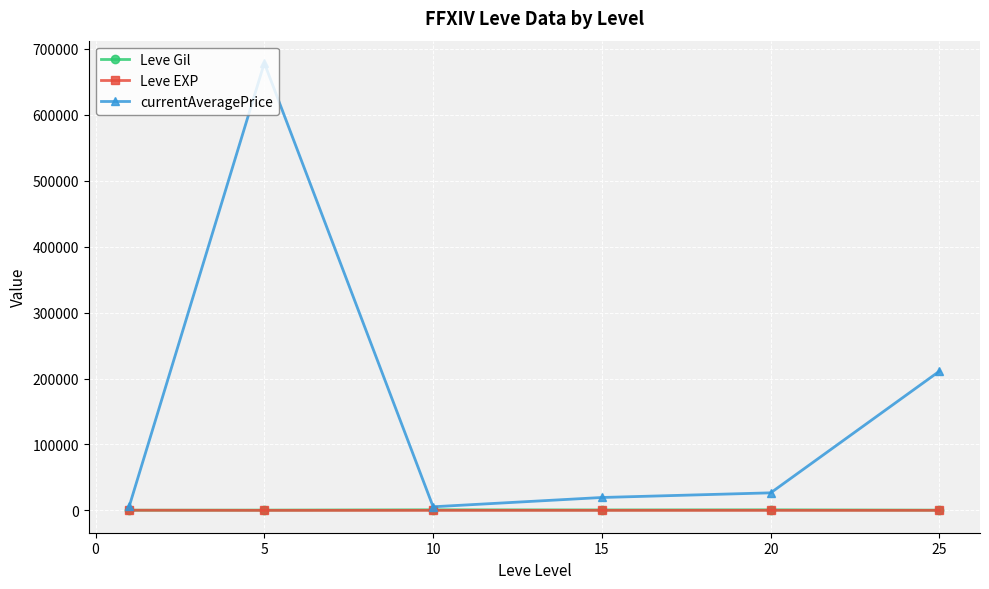

Which series has the widest spread of values?

currentAveragePrice